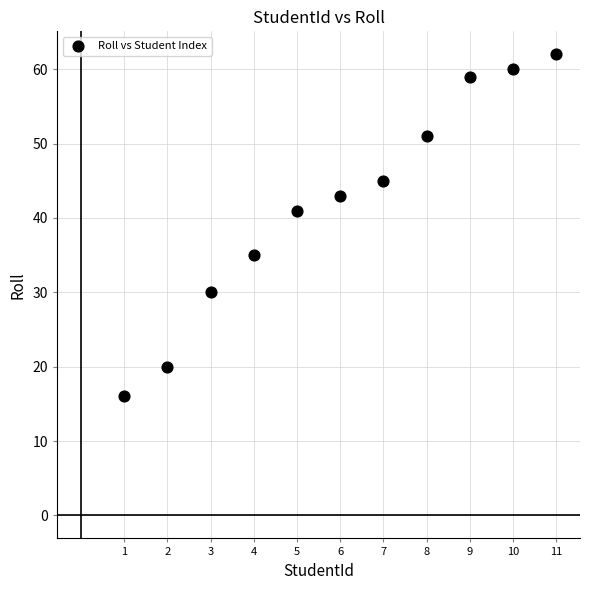

What is the average X value?

6